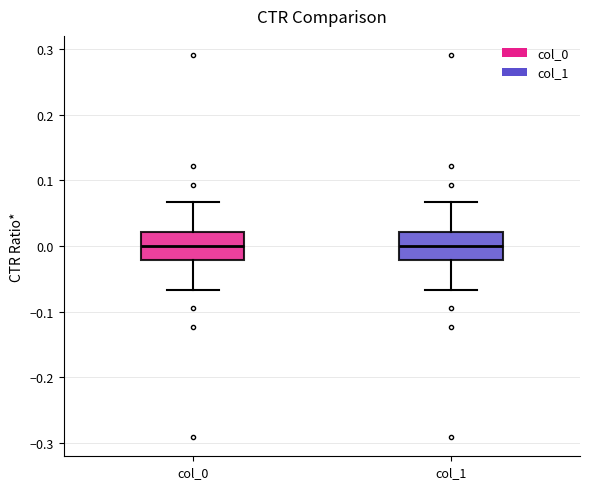

Reading left to right, transcribe this box plot: for each box, give where its median line is, the range the box spans, and where its two whiskers end, as read against the y-axis. The values are not printed on the chart, so give them approximately, as read against the axis.

col_0: median 0.00, box -0.02 to 0.02, whiskers -0.07 to 0.07
col_1: median 0.00, box -0.02 to 0.02, whiskers -0.07 to 0.07